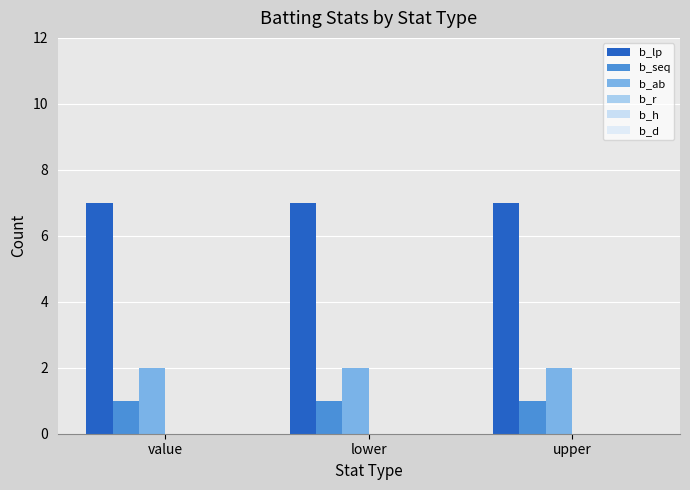

At which category is the sum across all series the highest?

value